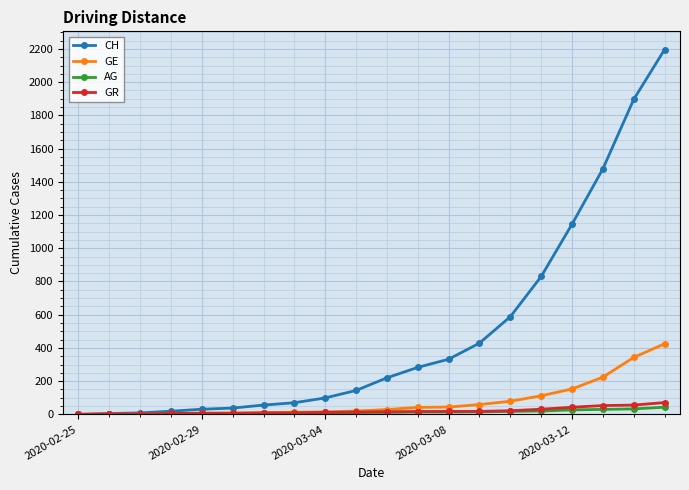

What is the maximum value shown in the chart?

2196